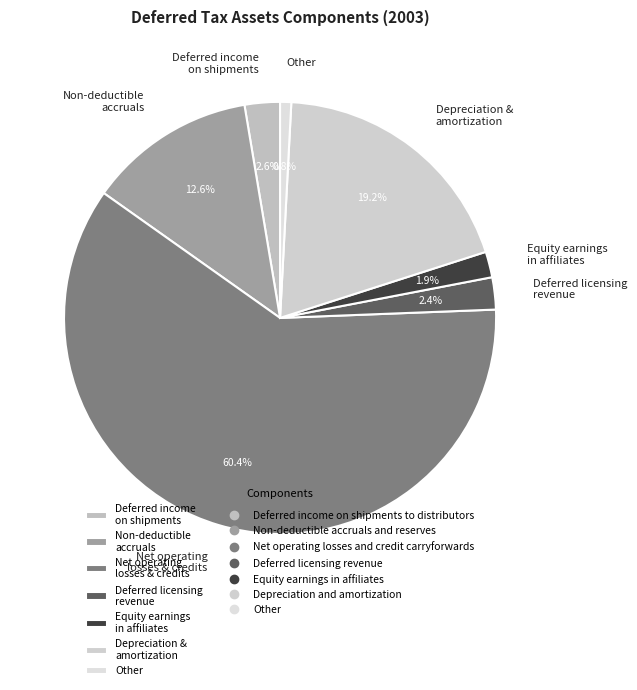

Is the sum of Other and Deferred licensing revenue greater than half?

No